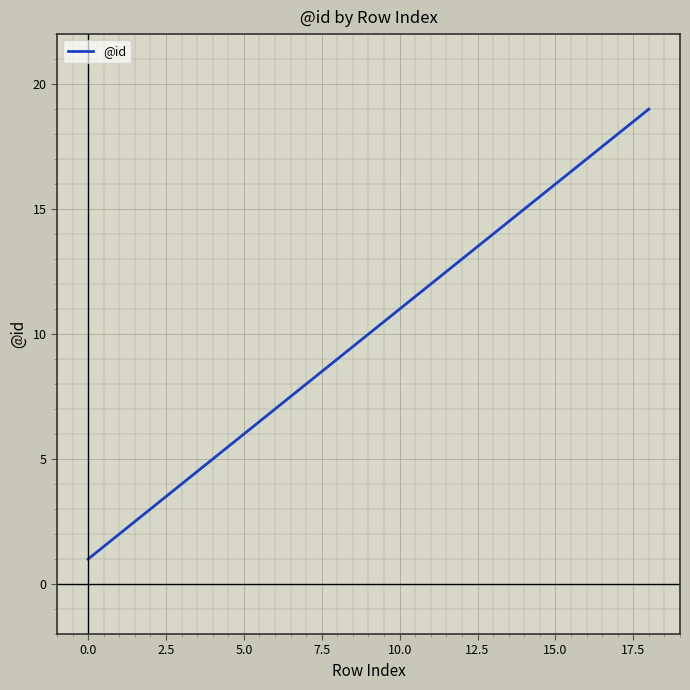

What is the difference between the maximum and minimum values?

18